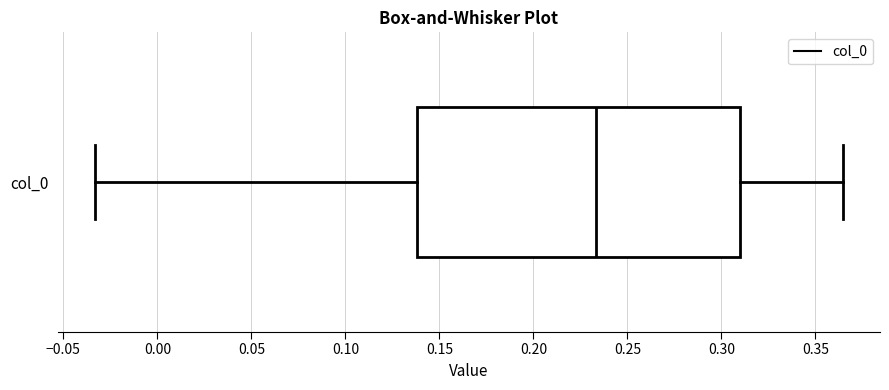

Transcribe this box plot: give where the median line is, the range the box spans, and where the two whiskers end, as read against the x-axis. The values are not printed on the chart, so give them approximately, as read against the axis.

median 0.235, box 0.140 to 0.310, whiskers -0.035 to 0.365